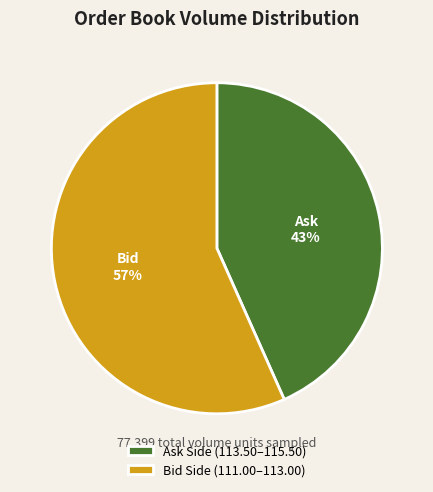

Rank the categories by value from lowest to highest.

Ask Side (113.50–115.50), Bid Side (111.00–113.00)